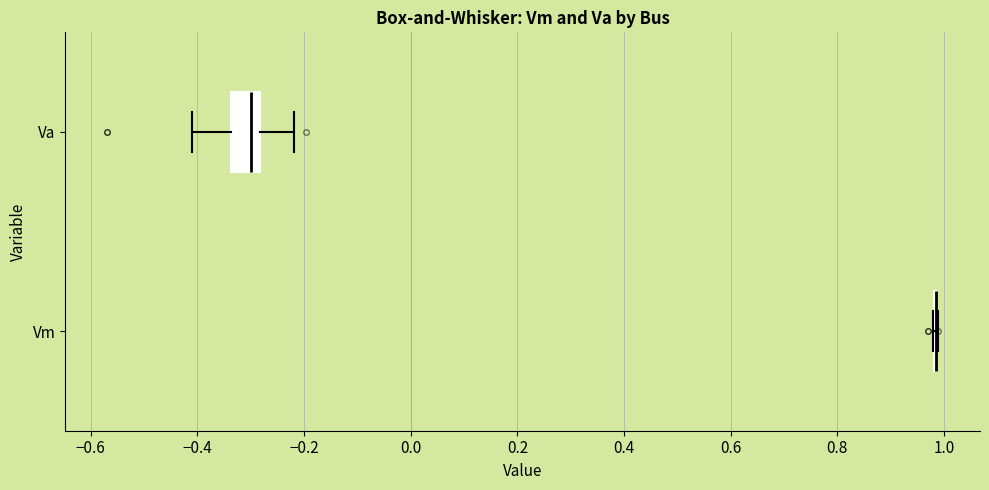

Reading bottom to top, read every box against the x-axis: the position of its median line, the range the box covers, and the ends of its whiskers. The values are not printed on the chart, so give them approximately, as read against the axis.

Vm: box collapsed to a line at 0.98, whiskers 0.98 to 0.98
Va: median -0.30, box -0.34 to -0.28, whiskers -0.40 to -0.22